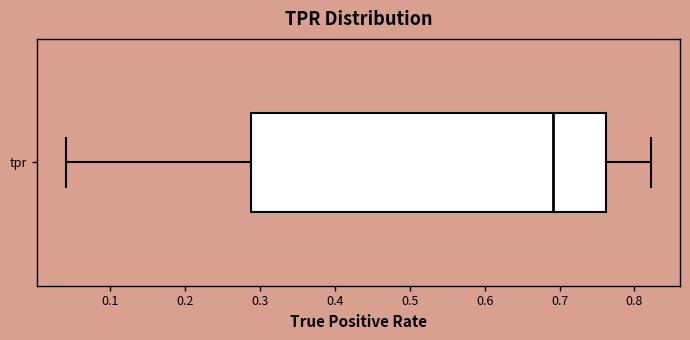

Read this box plot against the x-axis: the position of the median line, the range covered by the box, and the ends of both whiskers. The values are not printed on the chart, so give them approximately, as read against the axis.

median 0.69, box 0.29 to 0.76, whiskers 0.04 to 0.82